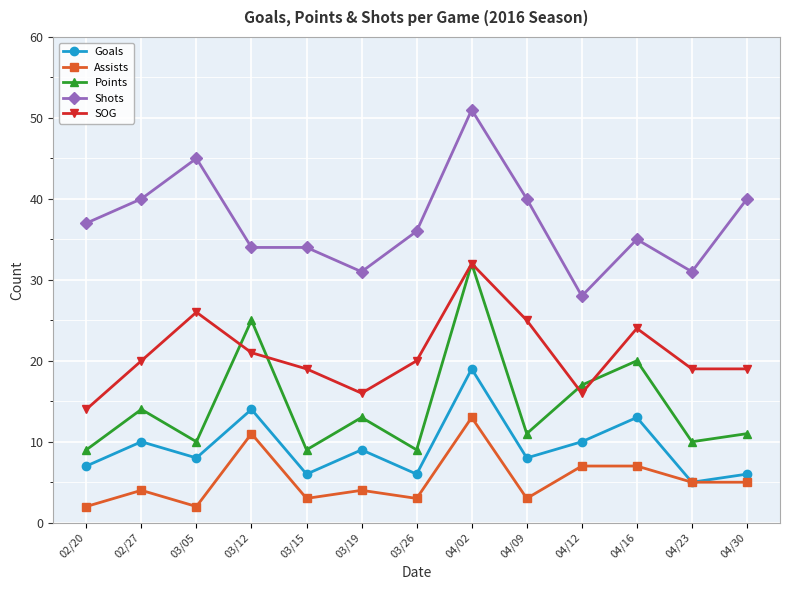

Between 03/05 and 03/26, which series saw the biggest shift?

Shots